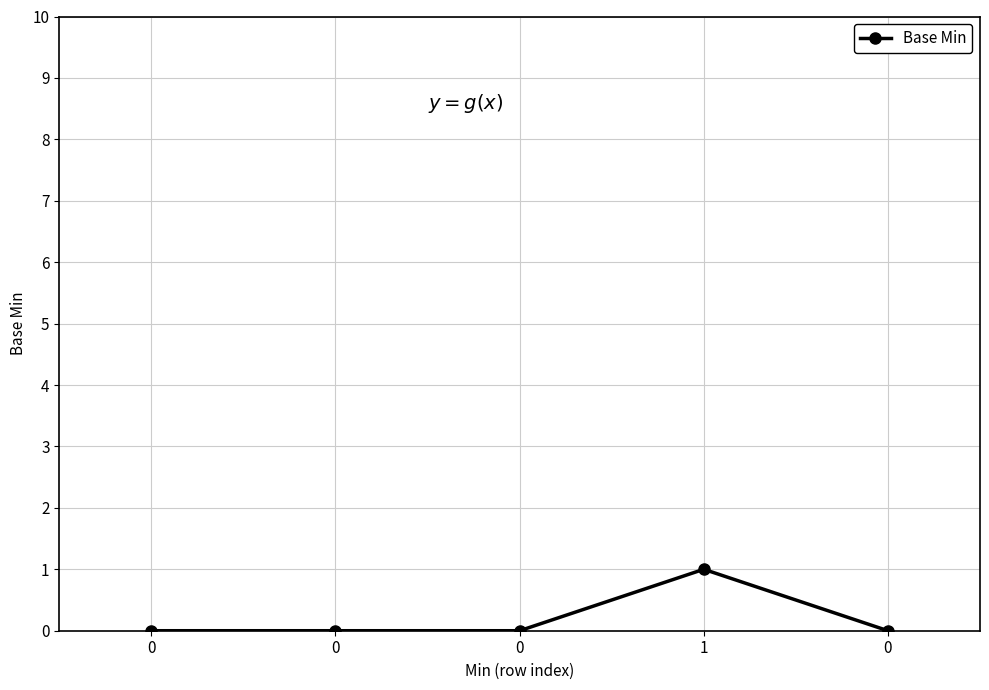

List the labels in order of value, largest first.

1, 0, 0, 0, 0